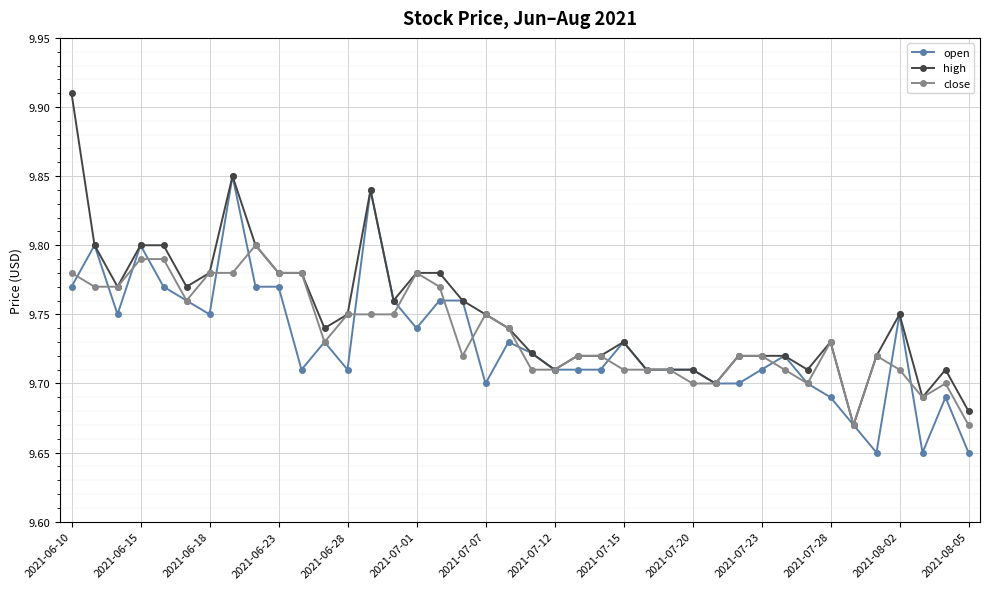

List the series in order of their peak value, highest first.

high, open, close